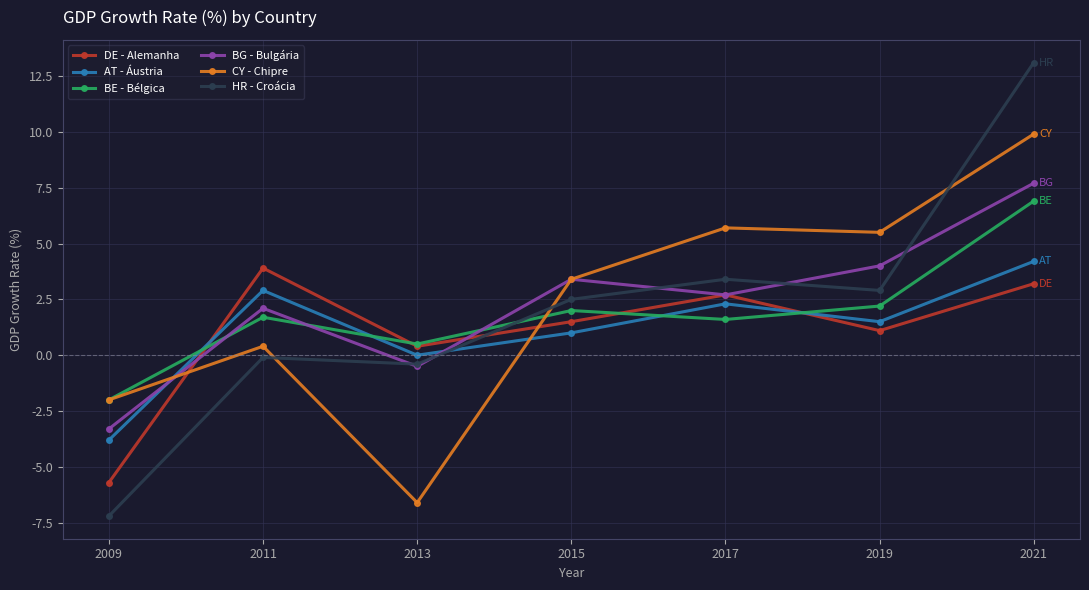

True or false: HR - Croácia has a value of -0.1 at 2011.

True